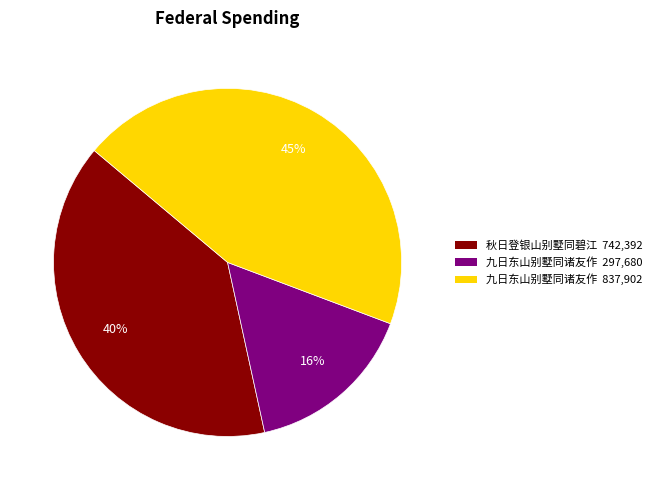

How many segments does this pie chart have?

3